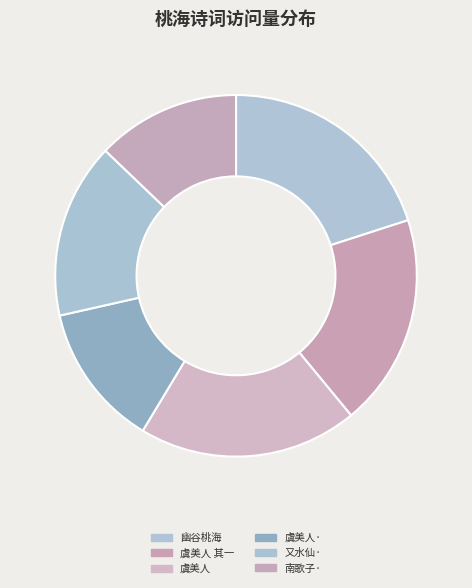

How many slices are in this pie chart?

6